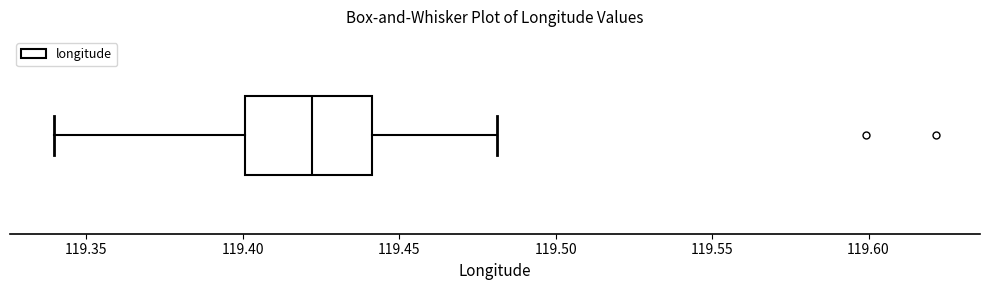

Transcribe this box plot: give where the median line is, the range the box spans, and where the two whiskers end, as read against the x-axis. The values are not printed on the chart, so give them approximately, as read against the axis.

median 119.42, box 119.40 to 119.44, whiskers 119.34 to 119.48